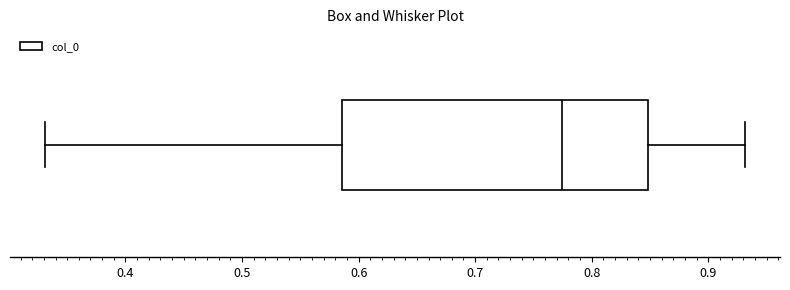

Where does the left whisker of the box end on the x-axis? The values are not printed on the chart, so give them approximately, as read against the axis.

0.33